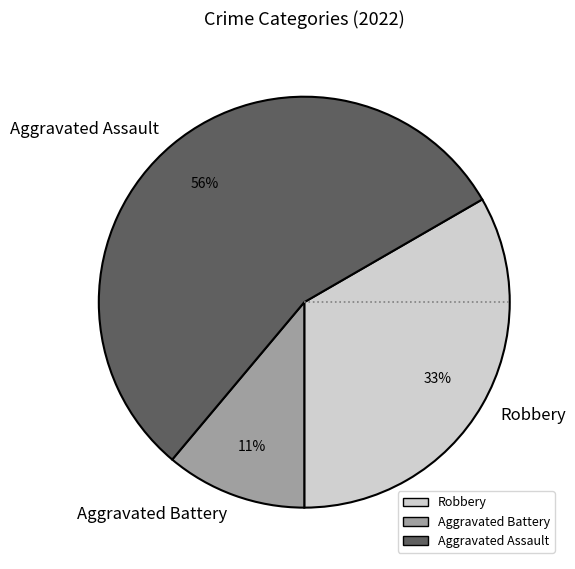

True or false: Aggravated Battery accounts for 24% of the total.

False